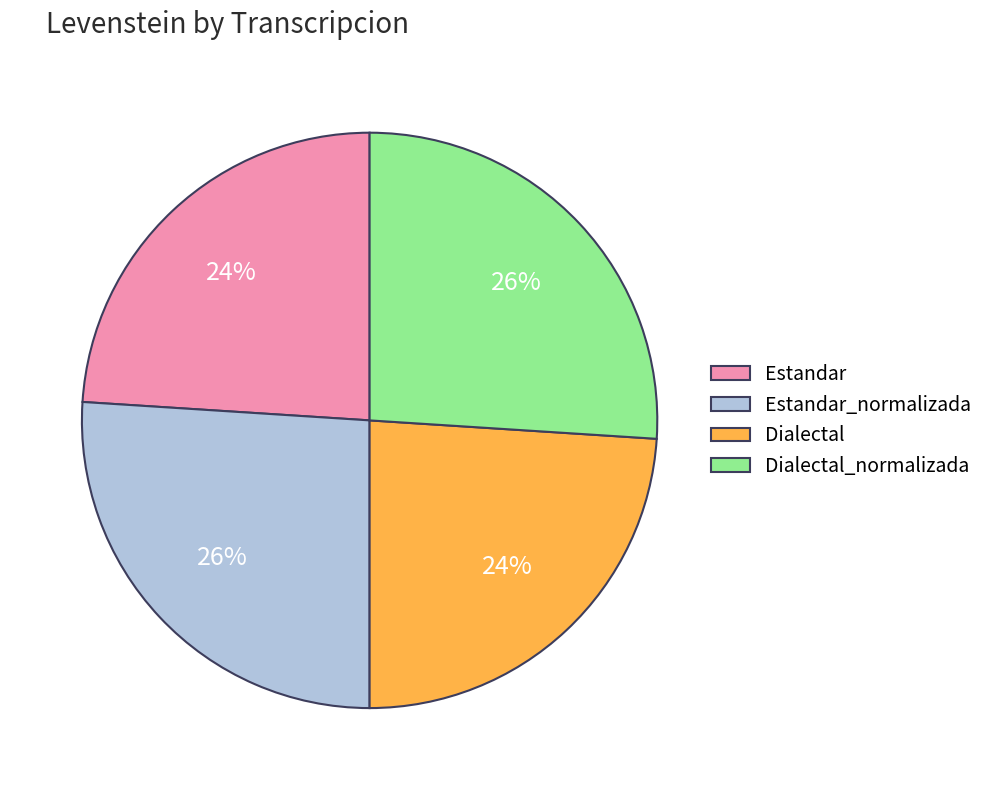

To the nearest percent, what is the combined percentage of Dialectal_normalizada and Estandar?

50%